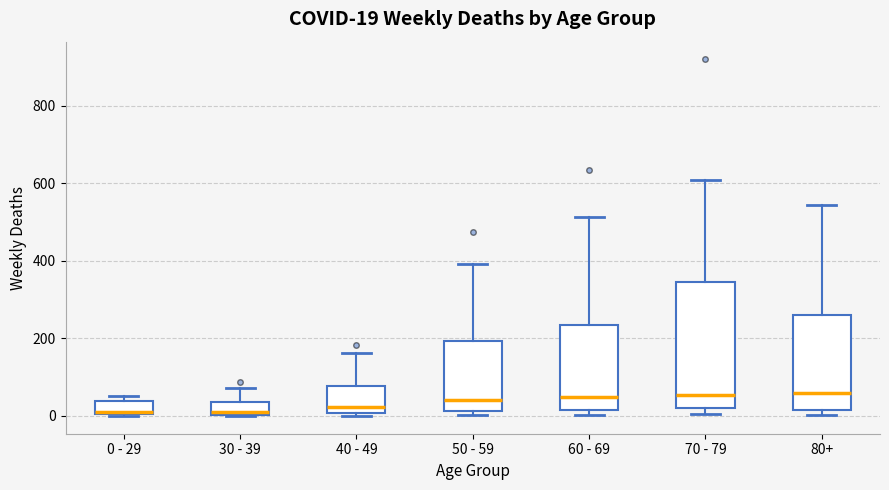

Which box is the tallest, from its lower edge to its upper edge?

70 - 79